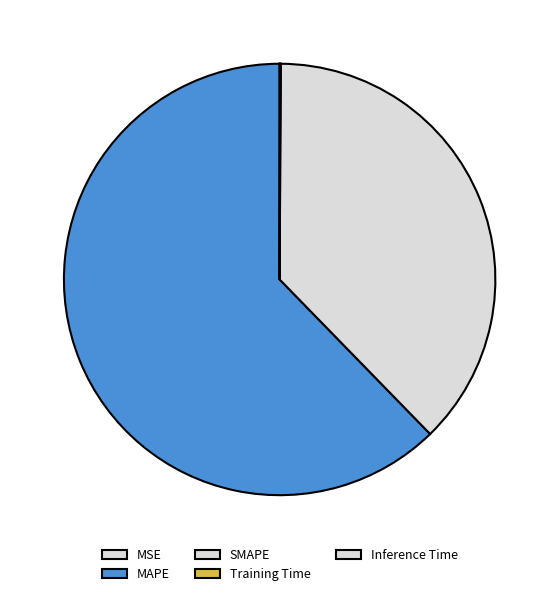

Is there a majority slice in this chart?

Yes